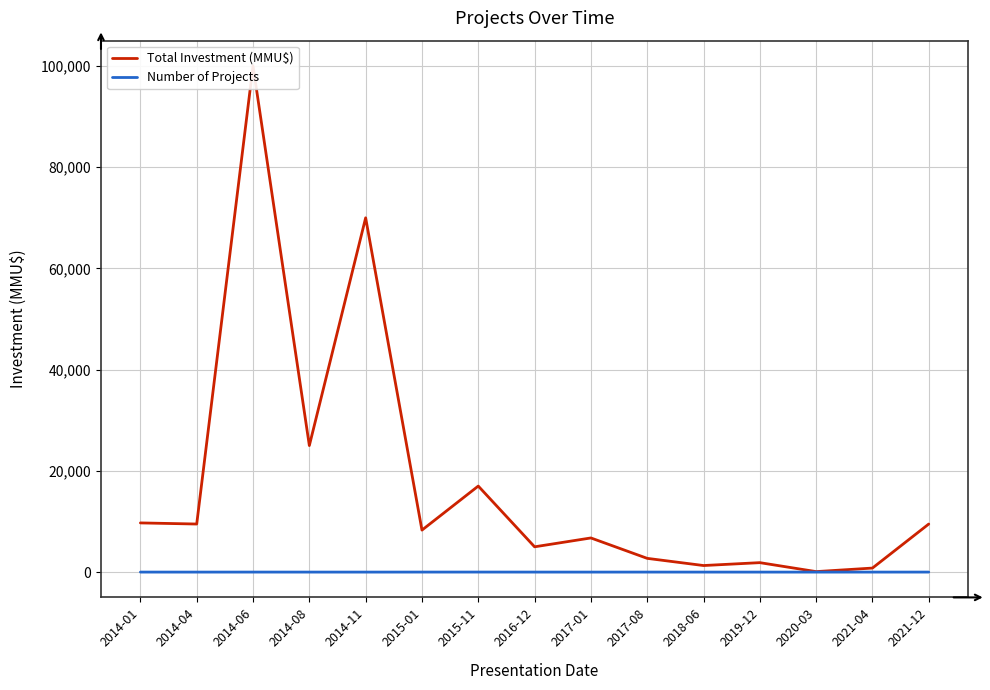

Is this an area chart (filled region under the line)?

No